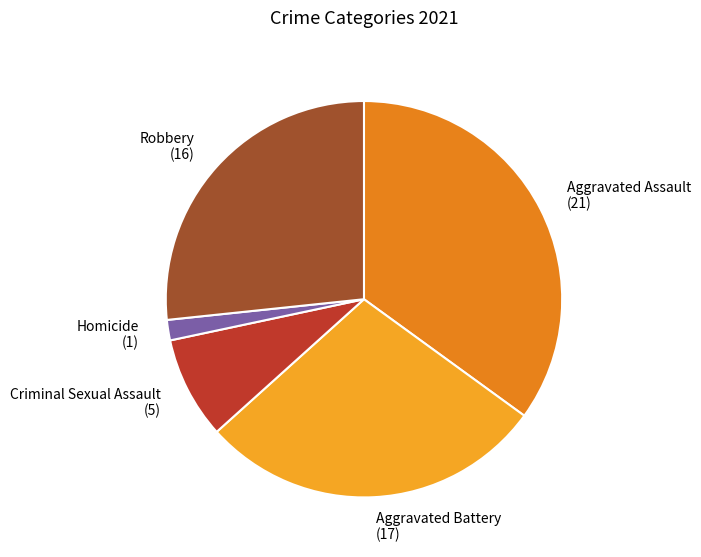

How many slices are in this pie chart?

5